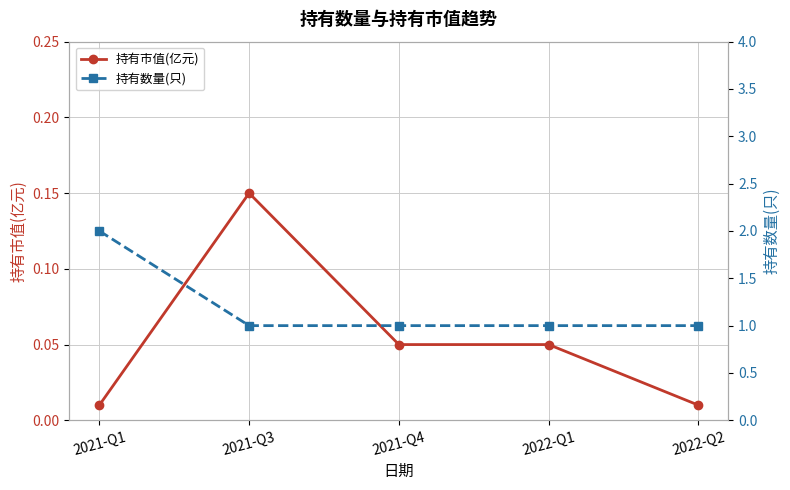

What is the greatest value displayed?

2.0